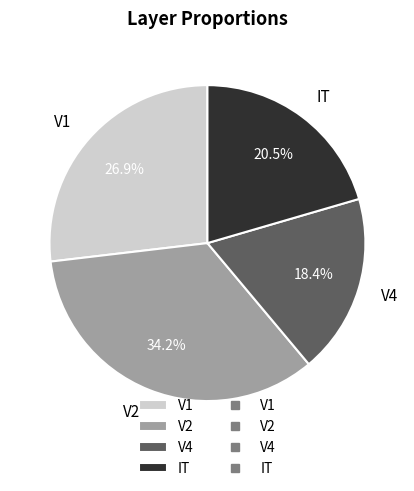

Combined, do V2 and IT account for over 50%?

Yes